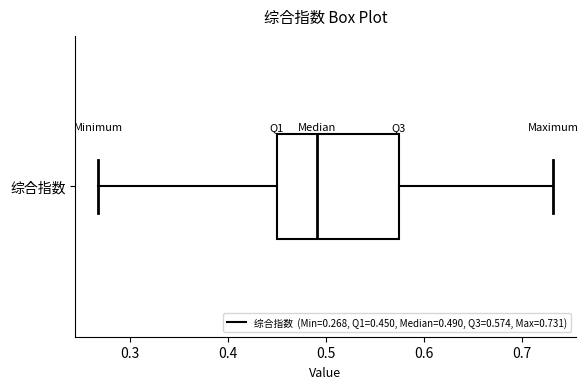

Where does the median line of the box for 综合指数 sit on the x-axis? The values are not printed on the chart, so give them approximately, as read against the axis.

0.49